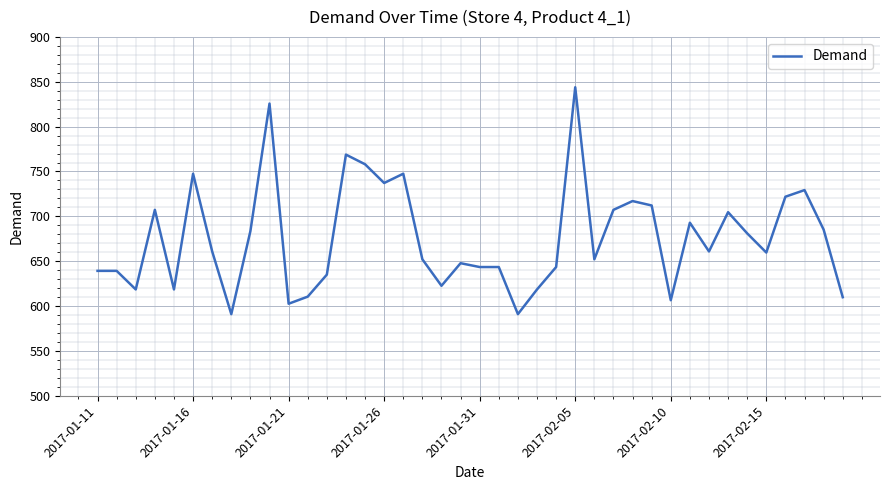

What is the maximum value shown in the chart?

843.9